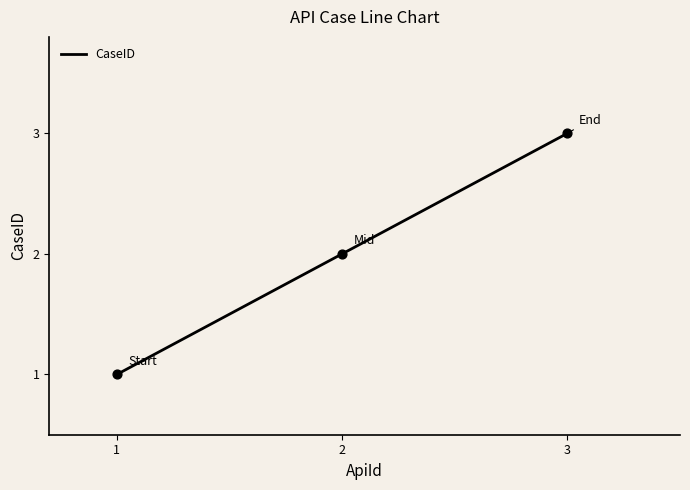

Between 3 and 1, which is larger?

3